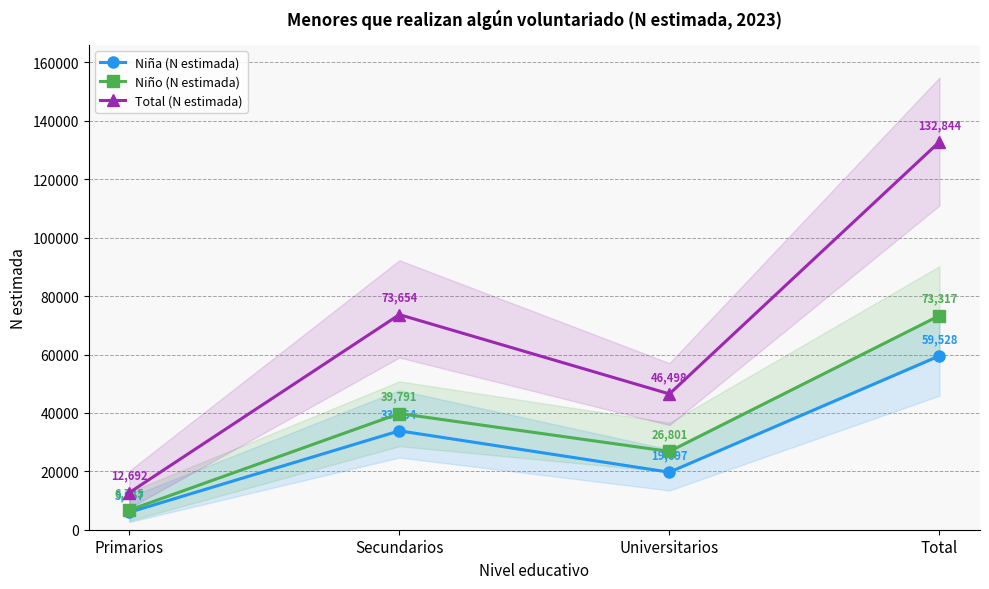

True or false: Niña (N estimada) has more than 1 points higher than both neighbors.

False